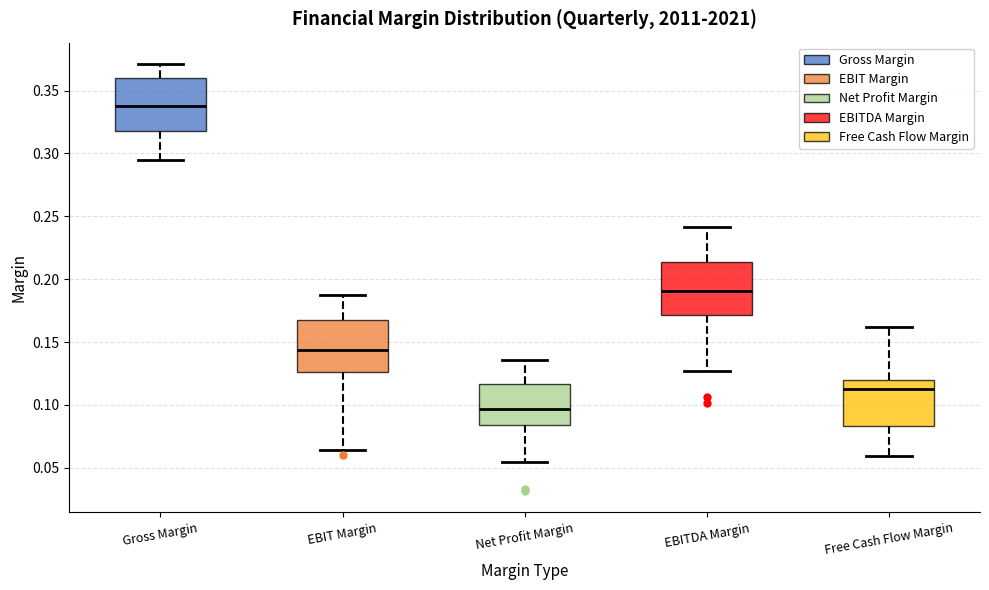

Which box's median line is the lowest?

Net Profit Margin